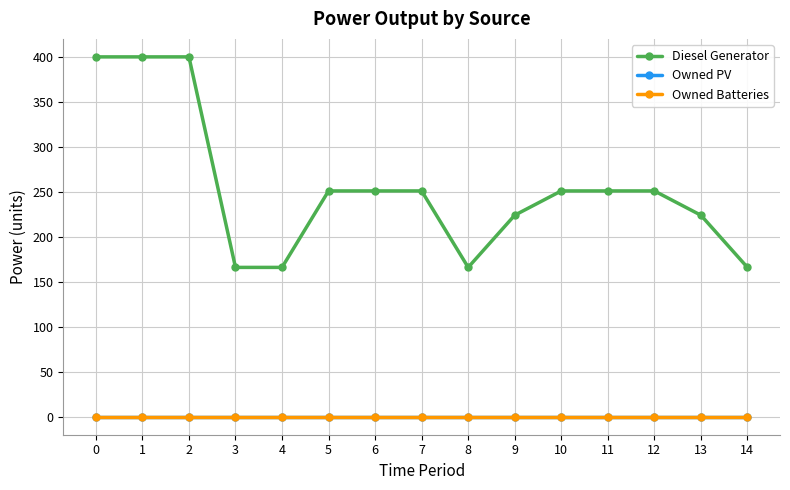

True or false: Diesel Generator and Owned Batteries intersect in this chart.

False